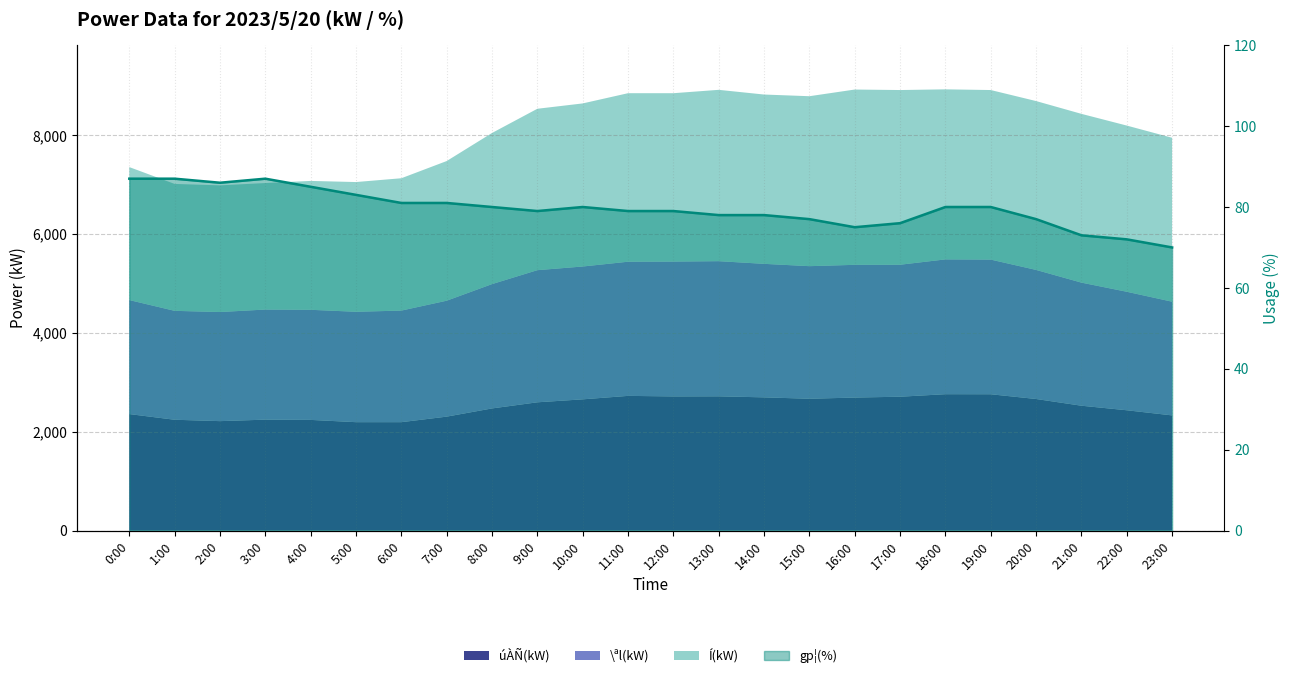

What is the smallest value displayed?

70